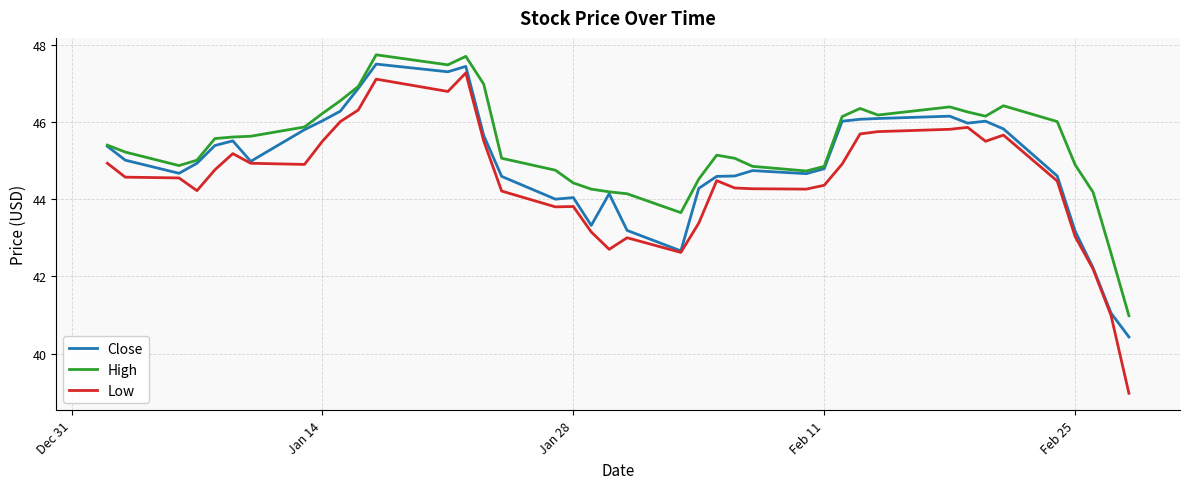

True or false: Low and High cross at least once.

False